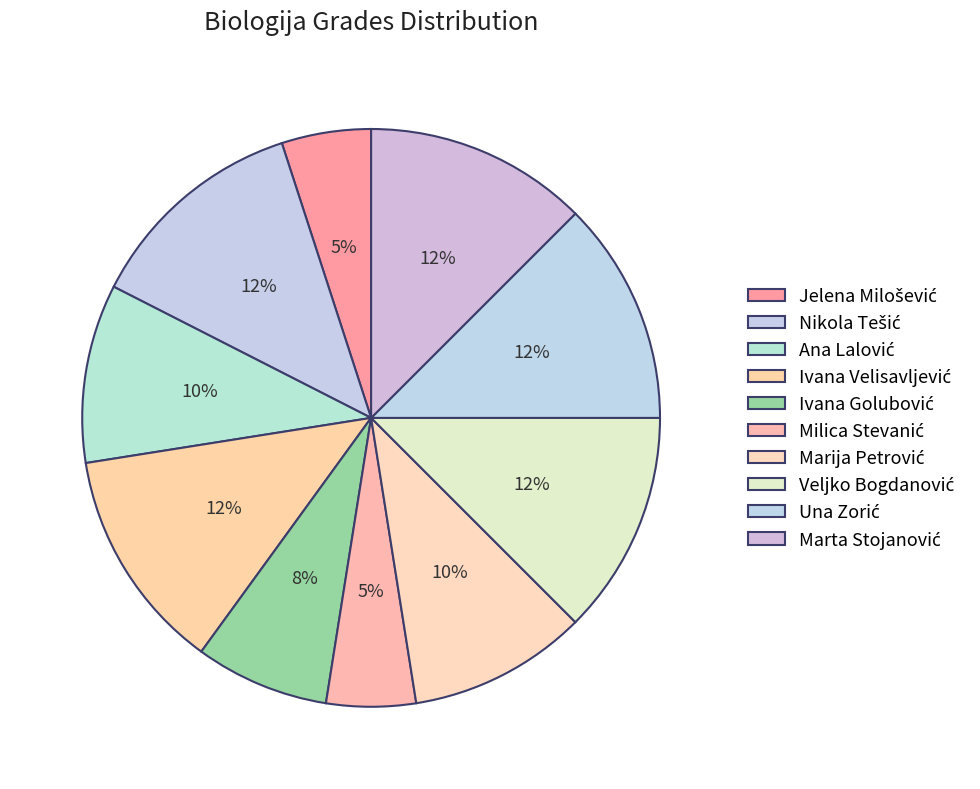

To the nearest percent, what is the difference between the Jelena Milošević and Ivana Golubović slice percentages?

2%